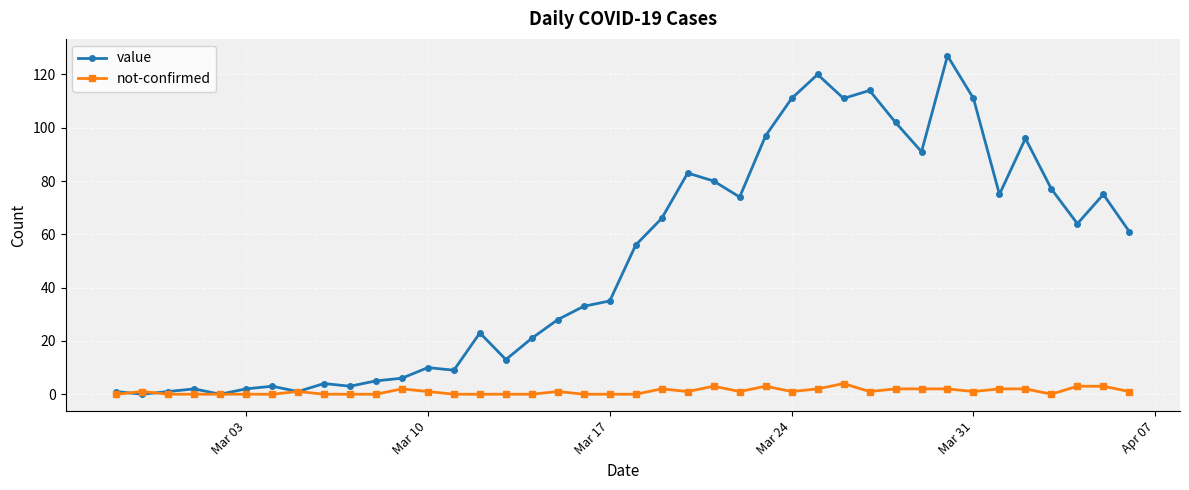

List the series in order of their overall mean, lowest first.

not-confirmed, value